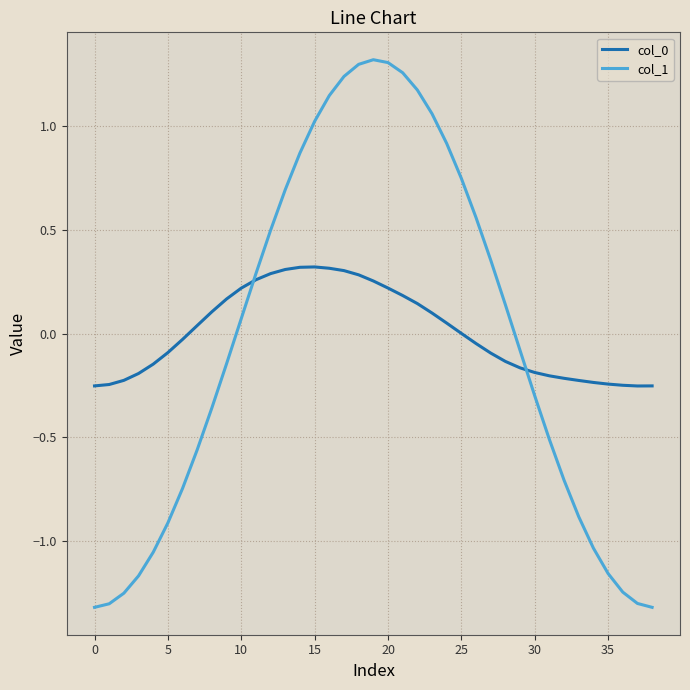

True or false: col_1 and col_0 cross at least once.

True